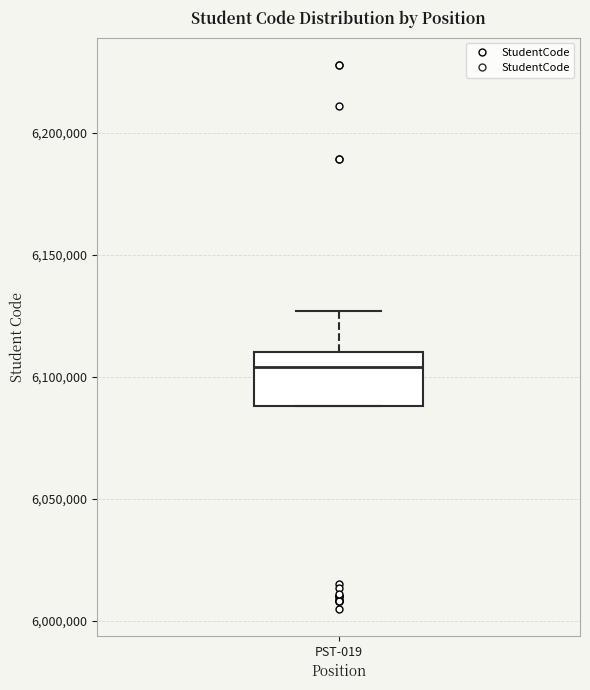

Where is the lower edge of the box for PST-019 on the y-axis? The values are not printed on the chart, so give them approximately, as read against the axis.

6090000